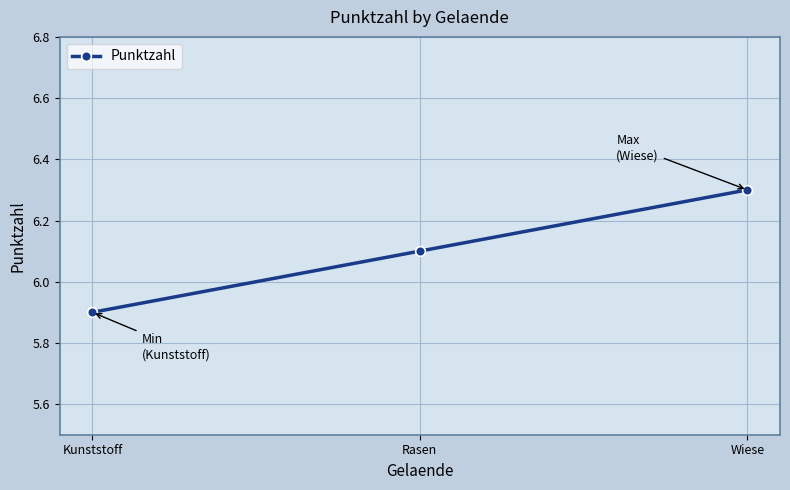

What is the sum of the values at Wiese and Kunststoff?

12.2